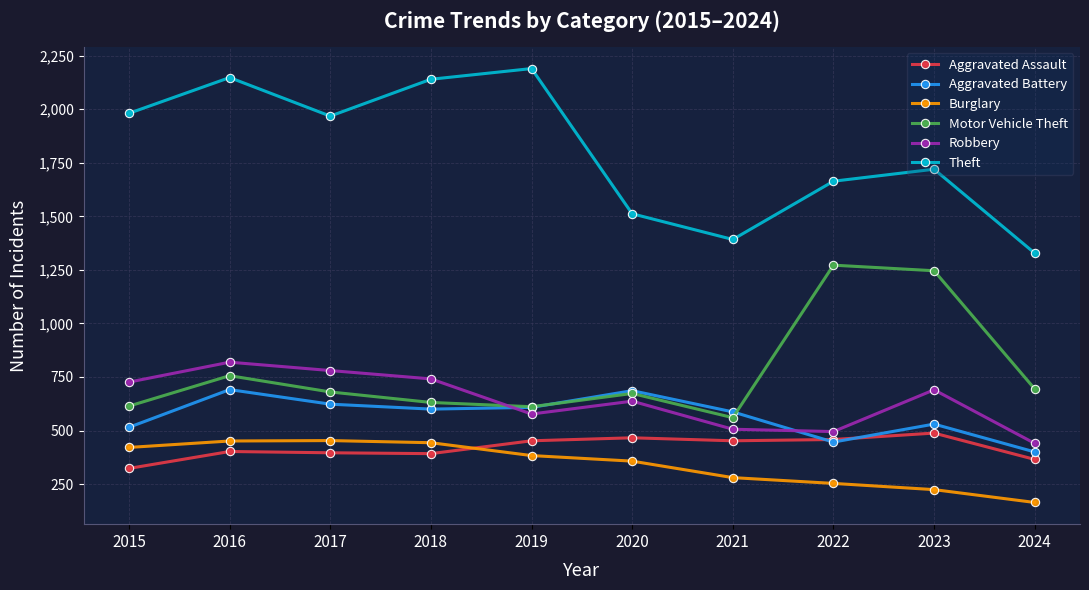

True or false: Robbery and Burglary cross at least once.

False